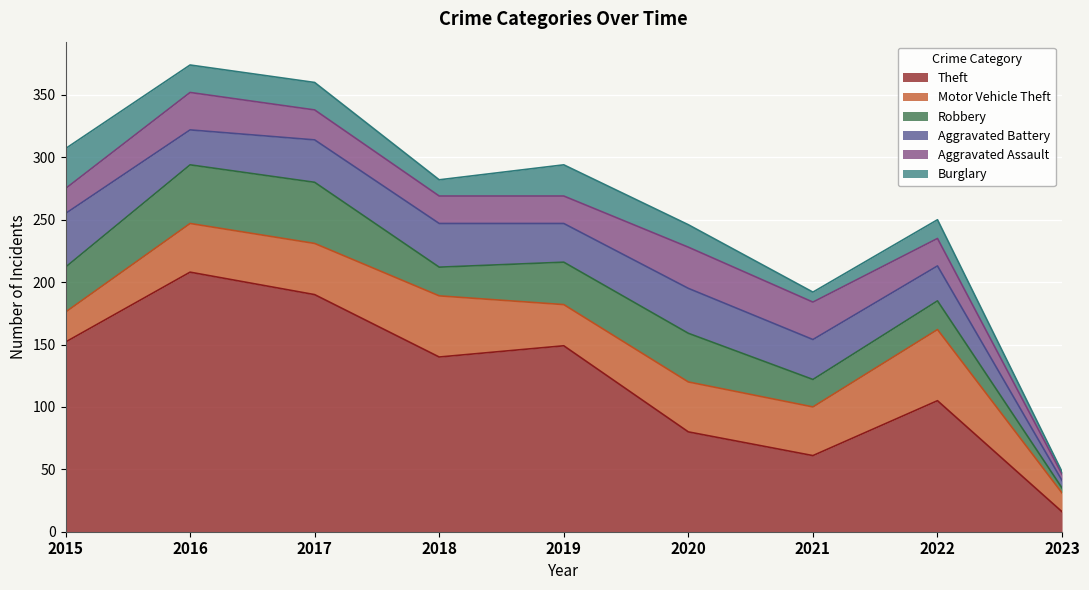

True or false: Aggravated Assault and Burglary cross at least once.

True